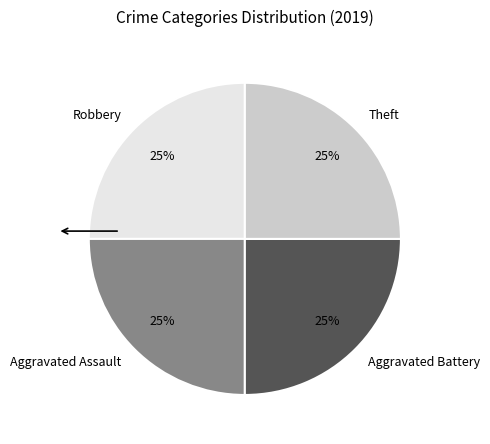

Approximately how many times larger is the value at Robbery compared to Theft?

1.0